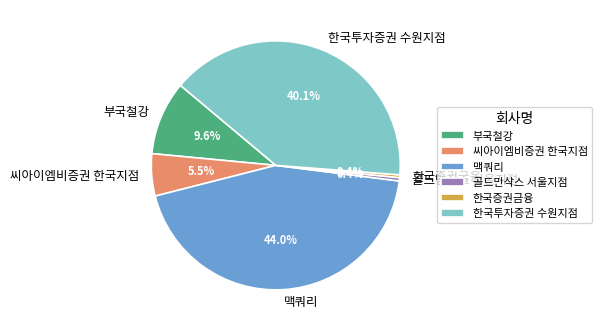

True or false: 한국증권금융 accounts for 0% of the total.

True